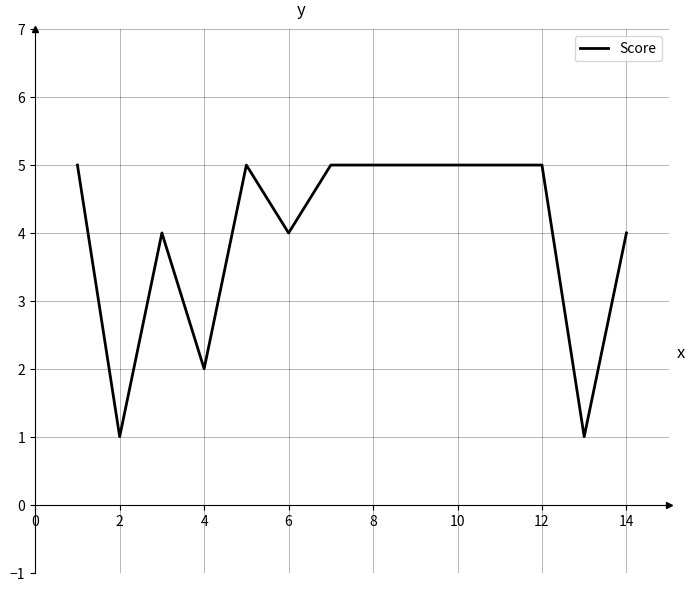

What is the difference between the maximum and minimum values?

4